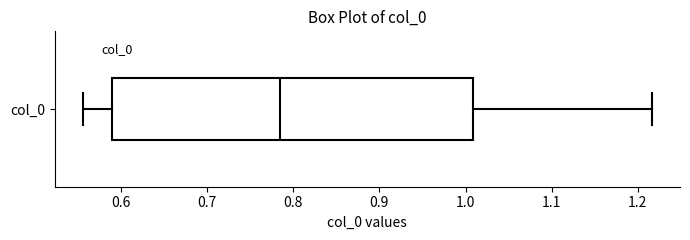

Transcribe this box plot: give where the median line is, the range the box spans, and where the two whiskers end, as read against the x-axis. The values are not printed on the chart, so give them approximately, as read against the axis.

median 0.78, box 0.59 to 1.01, whiskers 0.56 to 1.22